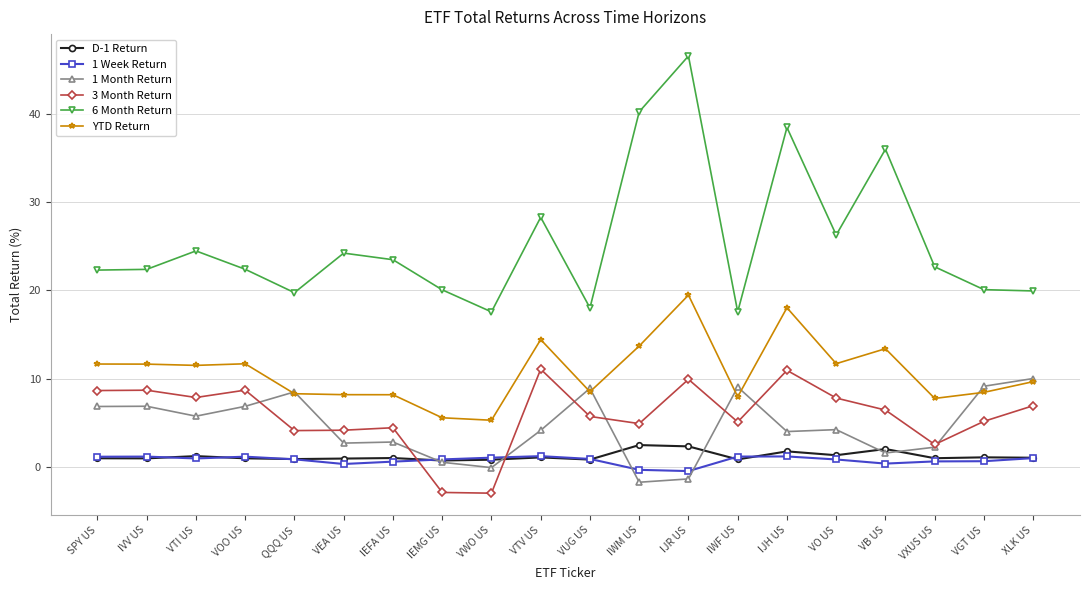

What is the minimum value for D-1 Return?

0.7